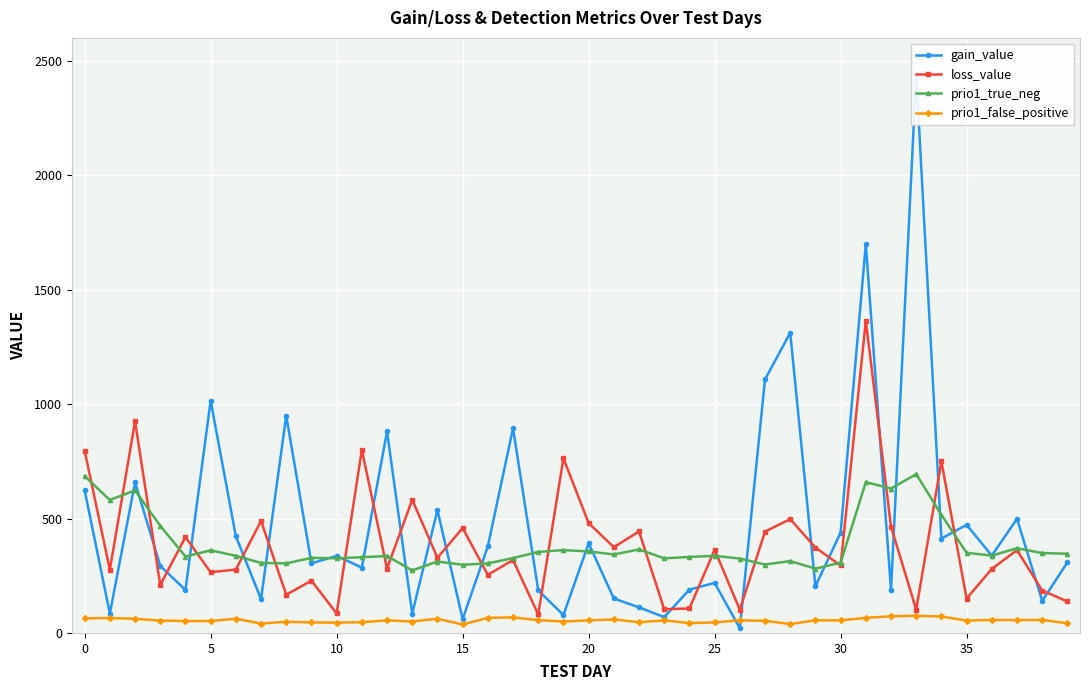

How many interior local peaks does the loss_value series have?

15